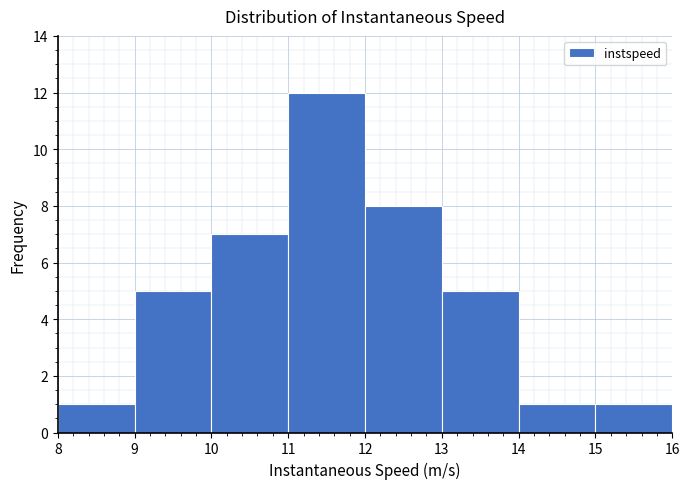

Over which range of the x-axis is the bar tallest?

11 to 12